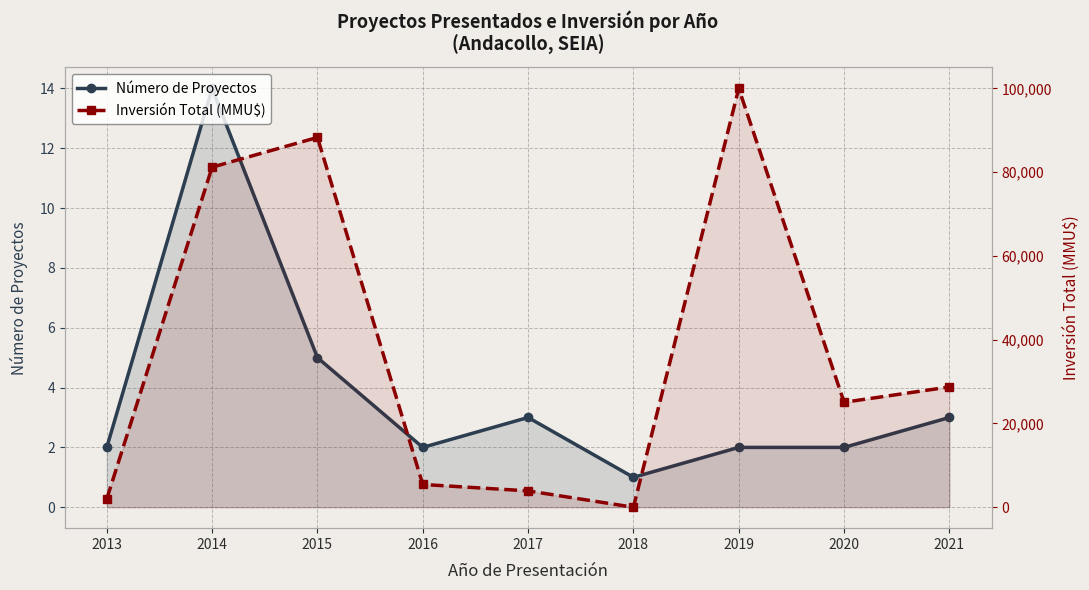

Reading left to right, extract all data points from this chart.

Número de Proyectos: 2	14	5	2	3	1	2	2	3
Inversión Total (MMU$): 2000	81200	88300	5436	3900	0	100000	25061	28720